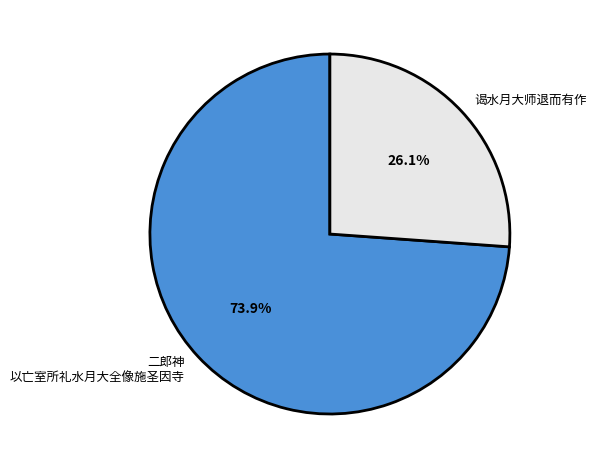

Which slice is the smallest?

谒水月大师退而有作